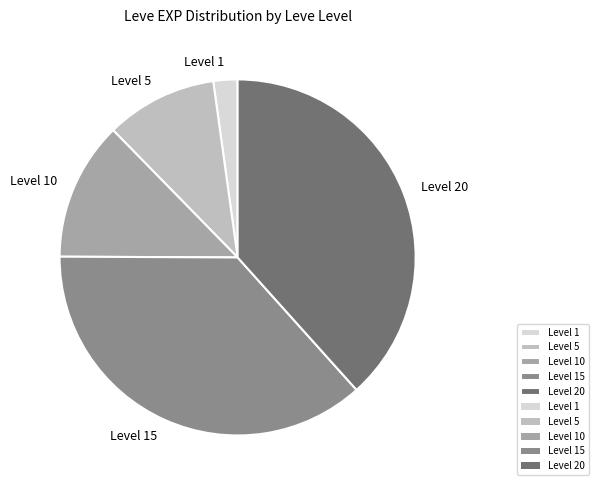

Rank the categories by value from lowest to highest.

Level 1, Level 5, Level 10, Level 15, Level 20